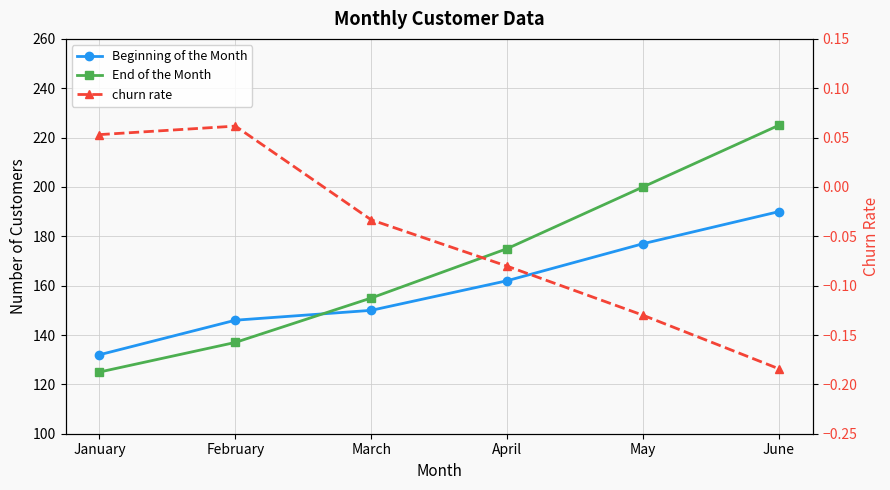

True or false: Beginning of the Month and churn rate cross at least once.

False